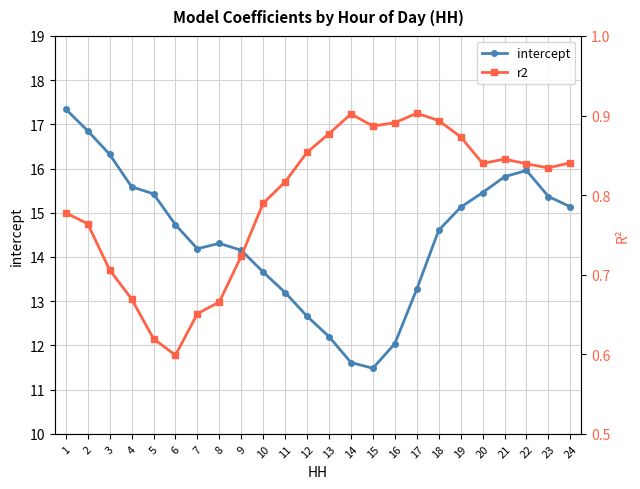

Reading left to right, what are all the values shown in this chart?

intercept: 1=17.3	2=16.9	3=16.3	4=15.6	5=15.4	6=14.7	7=14.2	8=14.3	9=14.2	10=13.7	11=13.2	12=12.7	13=12.2	14=11.6	15=11.5	16=12.0	17=13.3	18=14.6	19=15.1	20=15.5	21=15.8	22=16.0	23=15.4	24=15.1
r2: 1=0.8	2=0.8	3=0.7	4=0.7	5=0.6	6=0.6	7=0.7	8=0.7	9=0.7	10=0.8	11=0.8	12=0.9	13=0.9	14=0.9	15=0.9	16=0.9	17=0.9	18=0.9	19=0.9	20=0.8	21=0.8	22=0.8	23=0.8	24=0.8